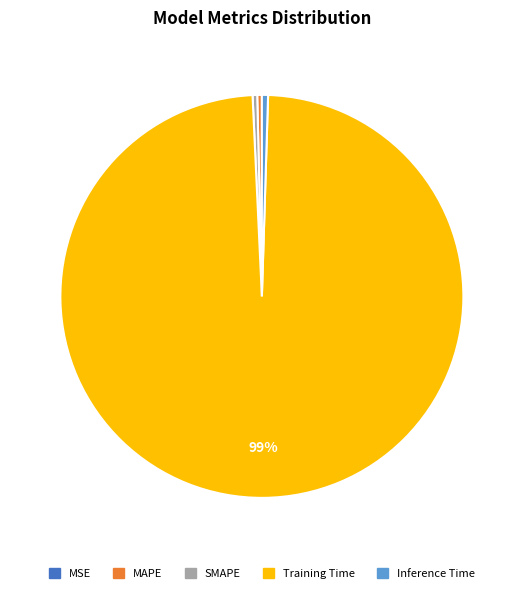

True or false: Training Time accounts for 99% of the total.

True